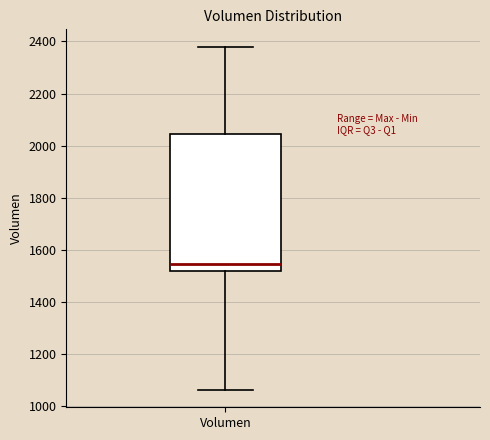

Read this box plot against the y-axis: the position of the median line, the range covered by the box, and the ends of both whiskers. The values are not printed on the chart, so give them approximately, as read against the axis.

median 1540, box 1520 to 2040, whiskers 1060 to 2380